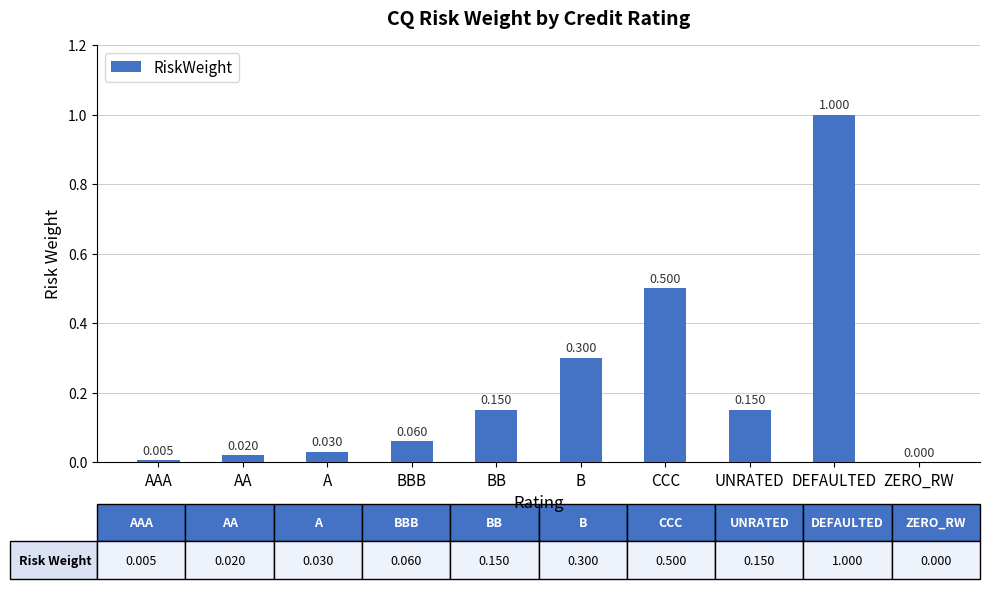

Count the number of data series in this chart.

1